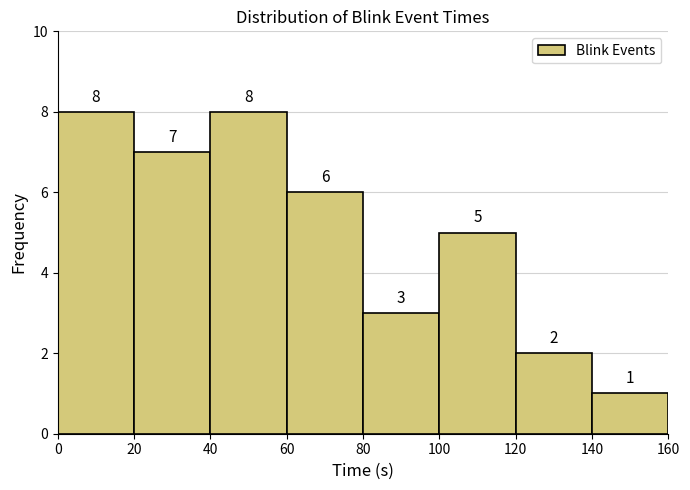

Reading left to right, transcribe this chart: for each bar, give the range it covers on the x-axis and its height.

0 to 20: 8
20 to 40: 7
40 to 60: 8
60 to 80: 6
80 to 100: 3
100 to 120: 5
120 to 140: 2
140 to 160: 1